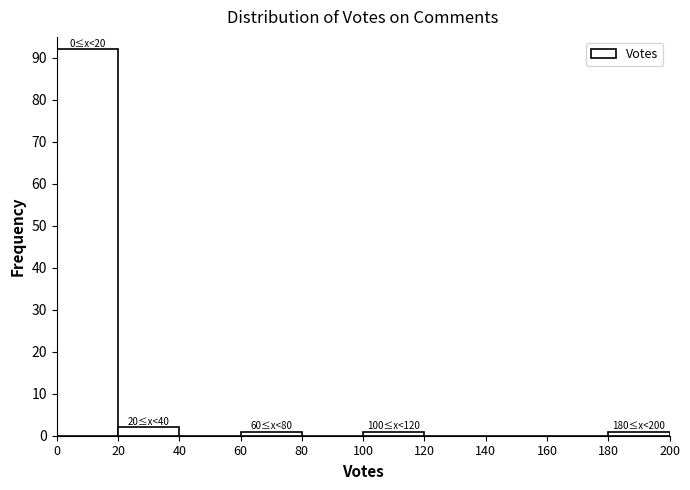

Over which range of the x-axis is the bar tallest?

0 to 20